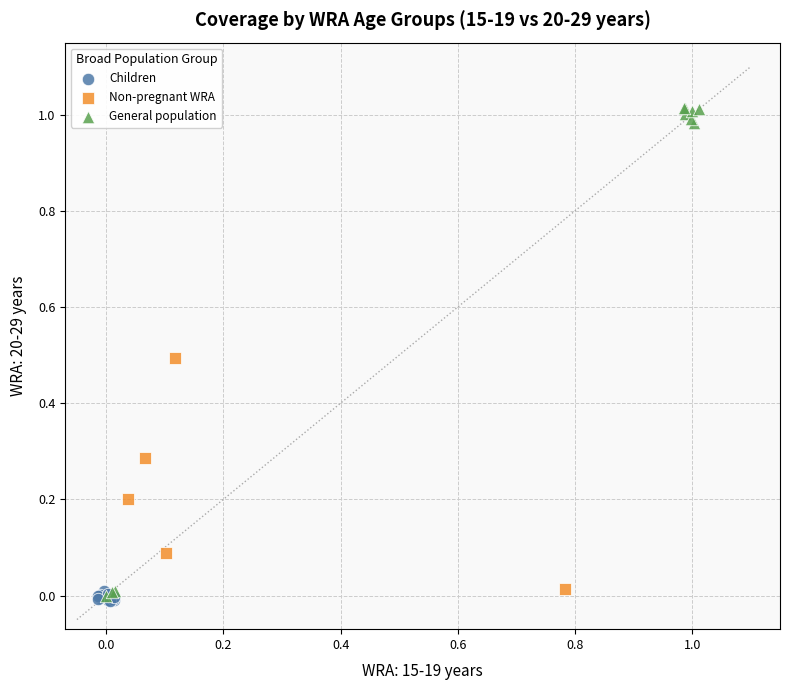

Which series reaches the minimum Y coordinate?

Children